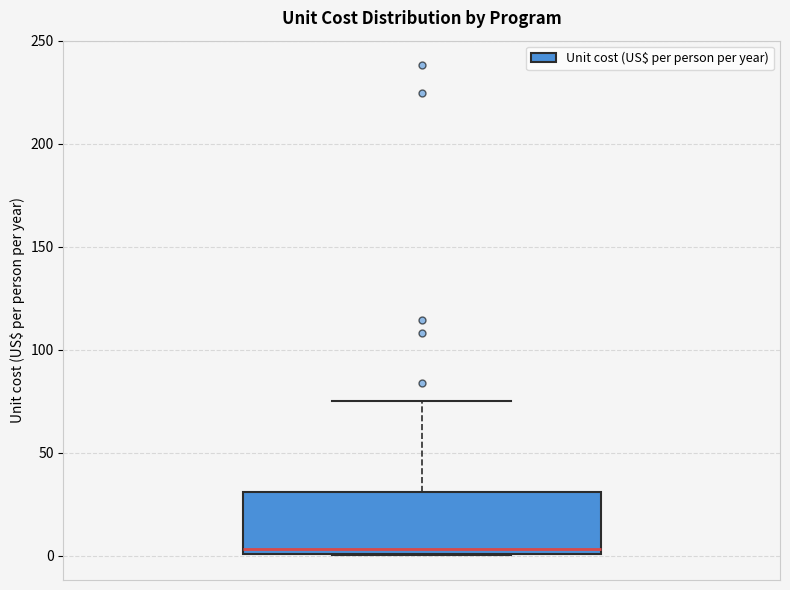

Where does the upper whisker of the box end on the y-axis? The values are not printed on the chart, so give them approximately, as read against the axis.

75